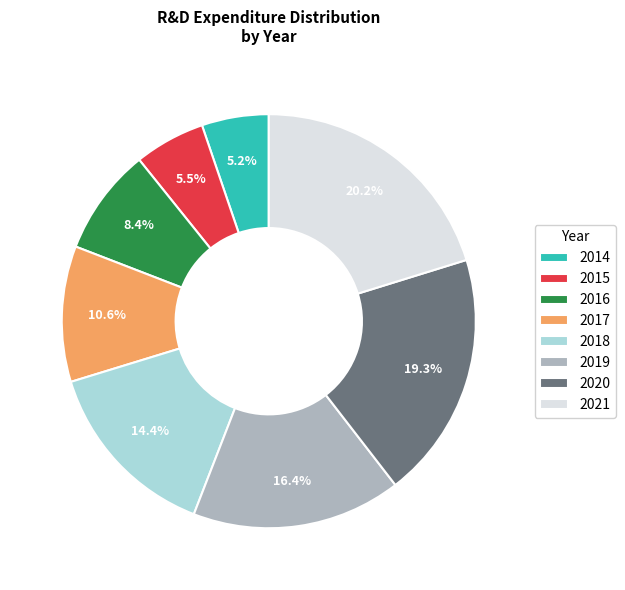

To the nearest percent, what is the average slice percentage?

12%